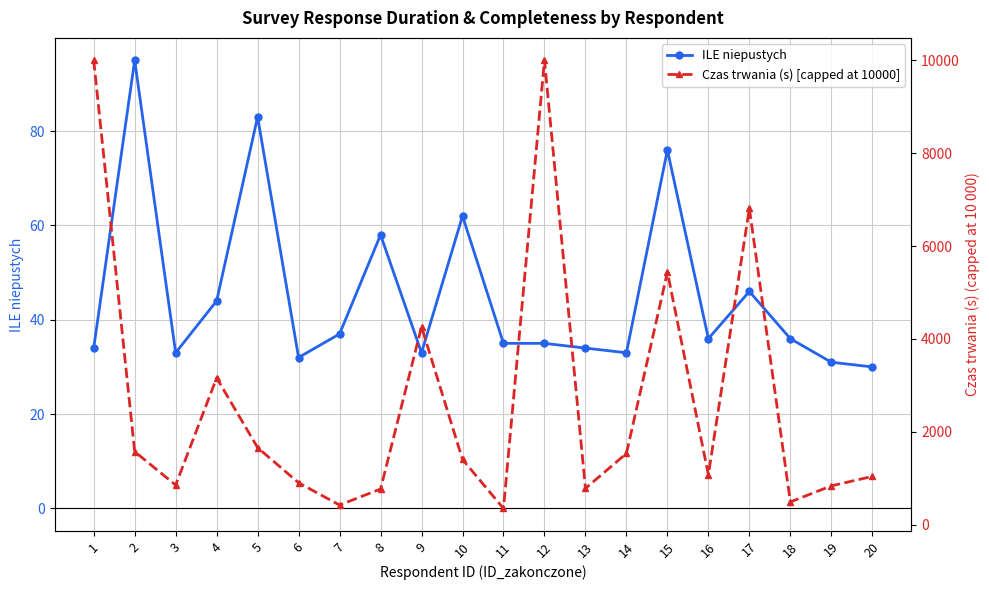

Is it true that ILE niepustych equals 35 at 11?

True